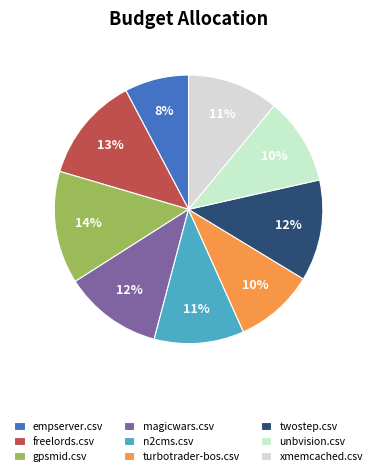

To the nearest percent, what is the combined percentage of xmemcached.csv and freelords.csv?

24%